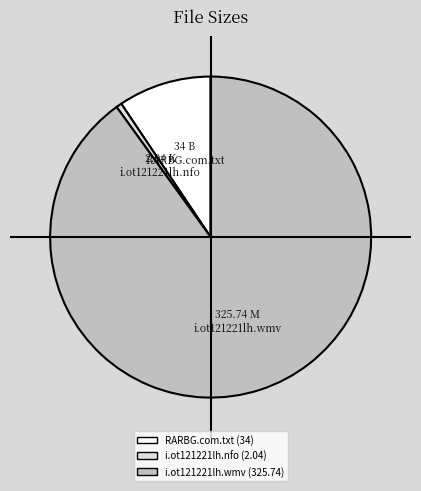

Is the sum of i.ot121221lh.nfo and i.ot121221lh.wmv greater than half?

Yes